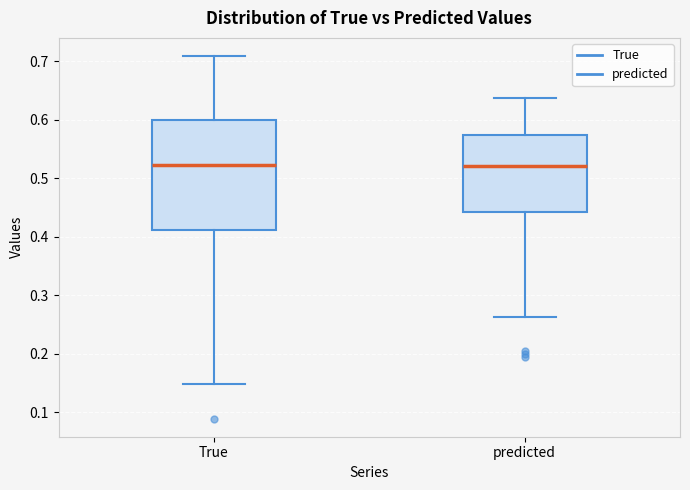

Reading left to right, transcribe this box plot: for each box, give where its median line is, the range the box spans, and where its two whiskers end, as read against the y-axis. The values are not printed on the chart, so give them approximately, as read against the axis.

True: median 0.52, box 0.41 to 0.60, whiskers 0.15 to 0.71
predicted: median 0.52, box 0.44 to 0.57, whiskers 0.26 to 0.64